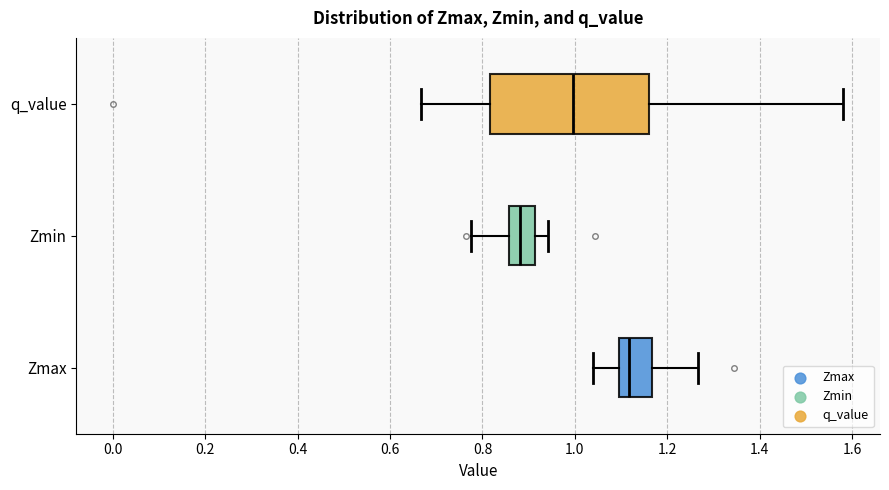

Where is the left edge of the box for Zmin on the x-axis? The values are not printed on the chart, so give them approximately, as read against the axis.

0.86